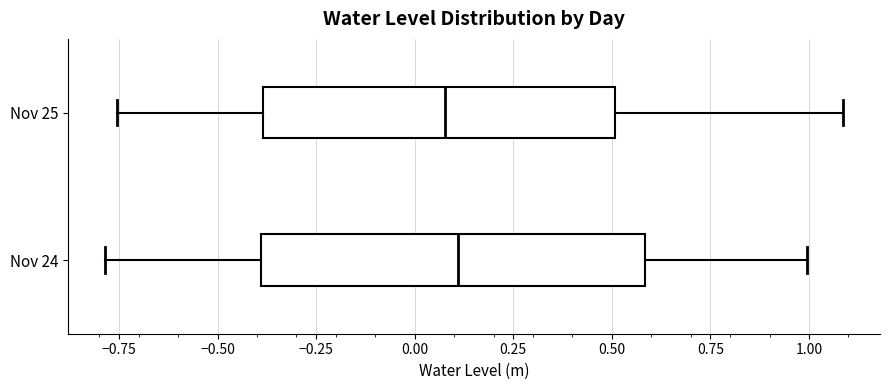

Comparing the boxes themselves (not the whiskers), which one is the widest?

Nov 24